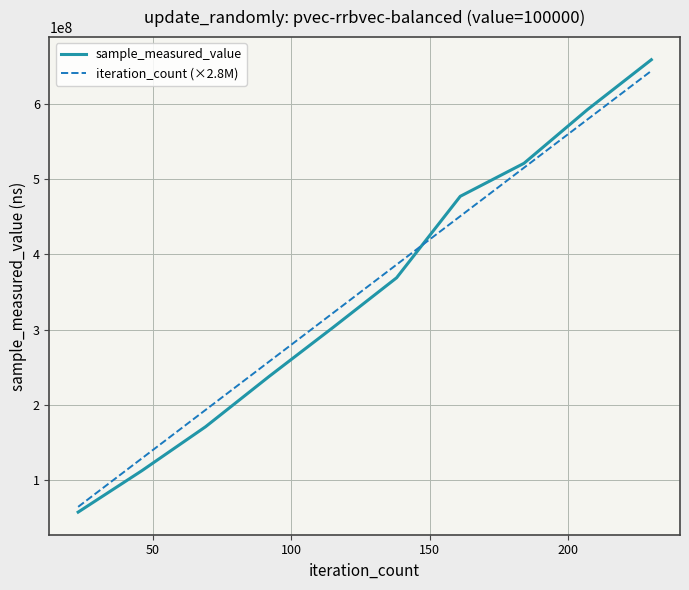

Reading left to right, list all the values displayed in this chart.

sample_measured_value: 57393033	112414658	170840811	237861112	302723724	368896714	477226543	521085005	592693333	658795938
iteration_count (×2.8M): 64400000	128800000	193200000	257600000	322000000	386400000	450800000	515200000	579600000	644000000